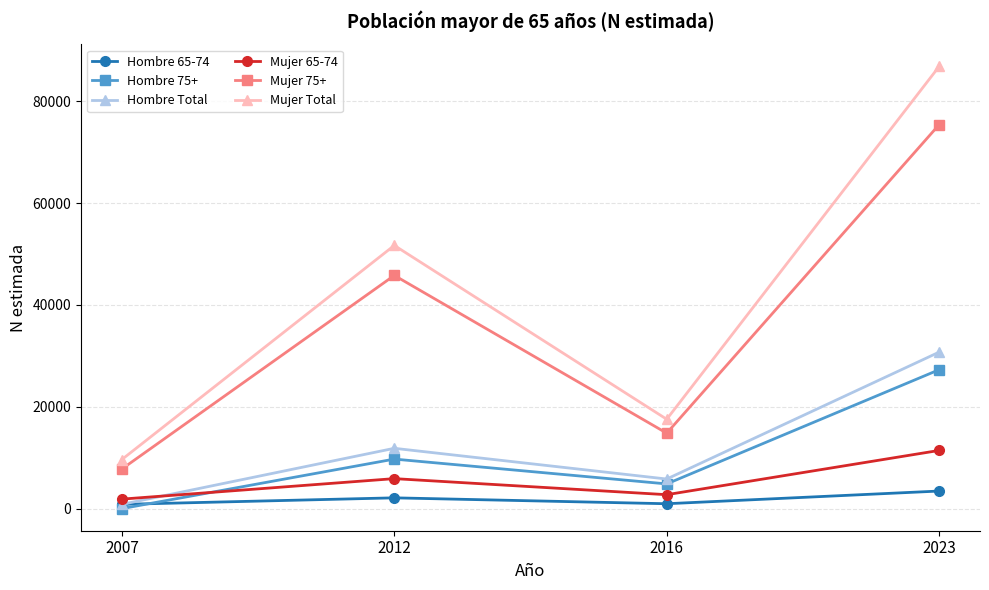

What is the difference between the Mujer Total values at 2023 and 2012?

35153